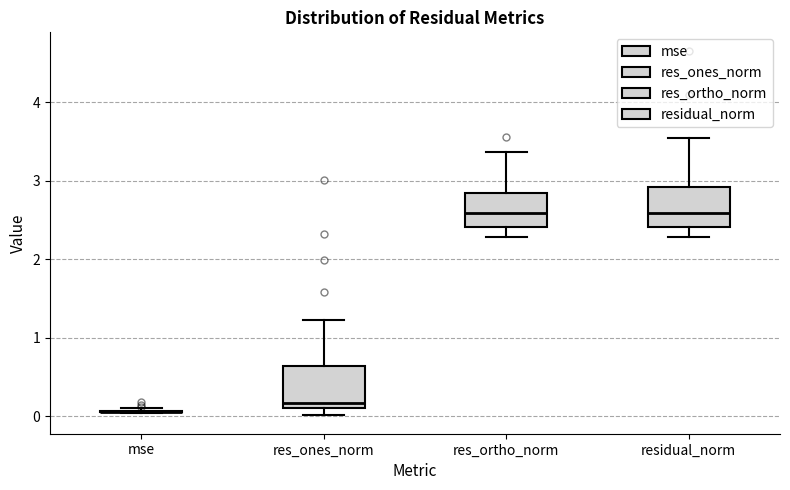

Where is the lower edge of the box for res_ones_norm on the y-axis? The values are not printed on the chart, so give them approximately, as read against the axis.

0.1